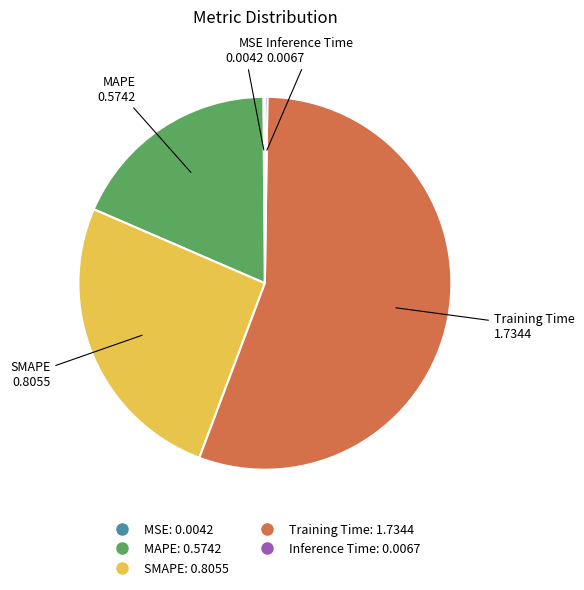

What is the largest slice in the pie chart?

Training Time